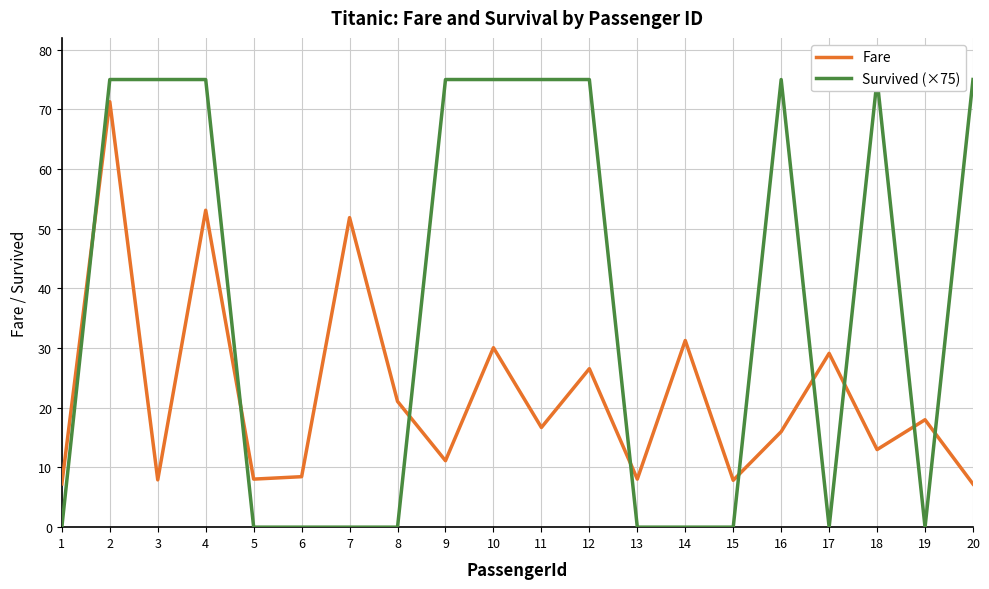

How many lines are shown in the chart?

2